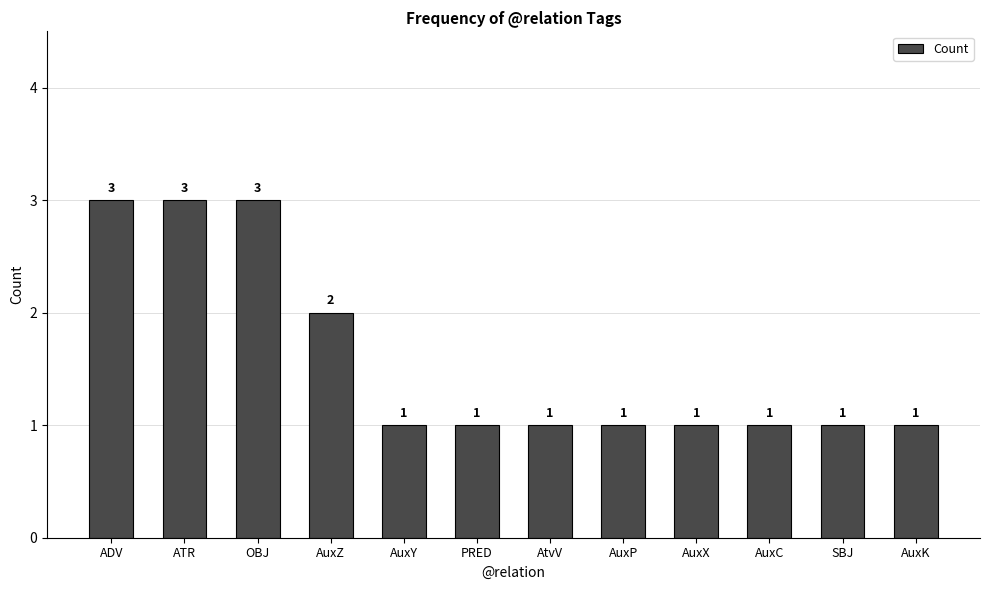

Reading left to right, transcribe all the data shown in this chart.

3	3	3	2	1	1	1	1	1	1	1	1